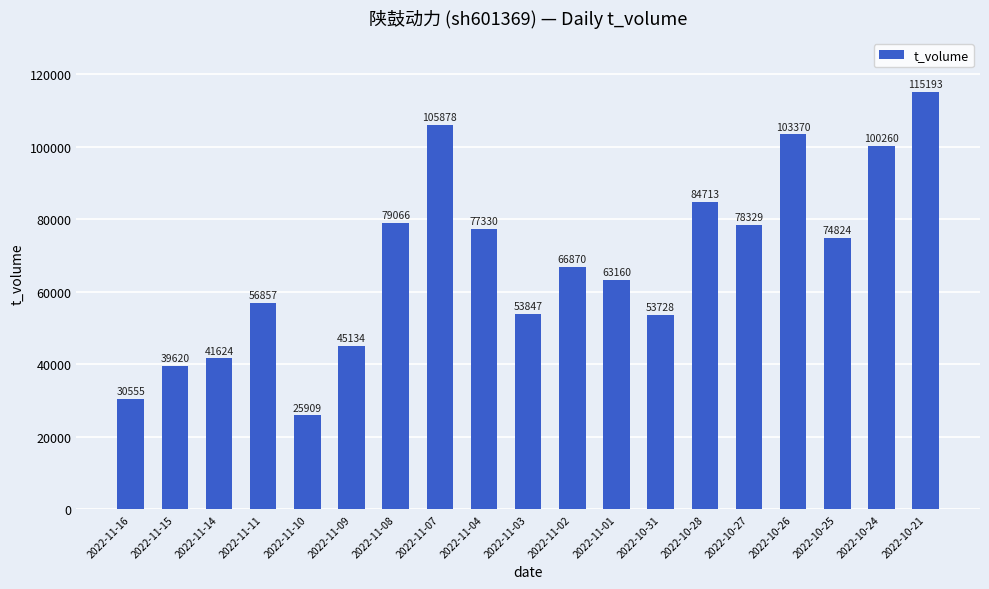

The chart shows a value of 28427 at 2022-10-26. True or false?

False